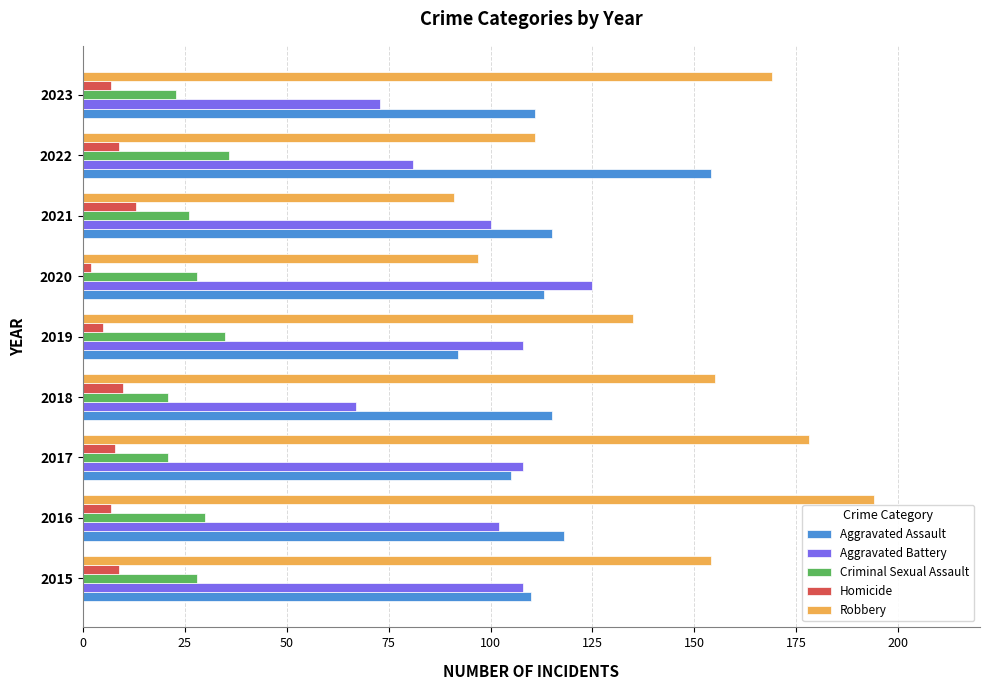

At which label is Aggravated Assault closest to 123?

2016